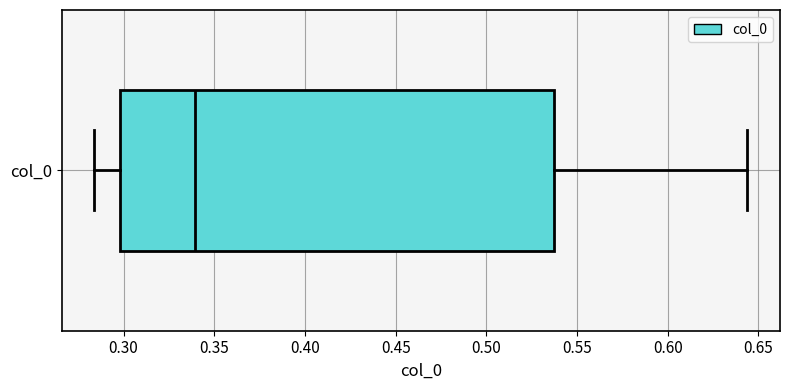

Where does the right whisker of the box for col_0 end on the x-axis? The values are not printed on the chart, so give them approximately, as read against the axis.

0.645